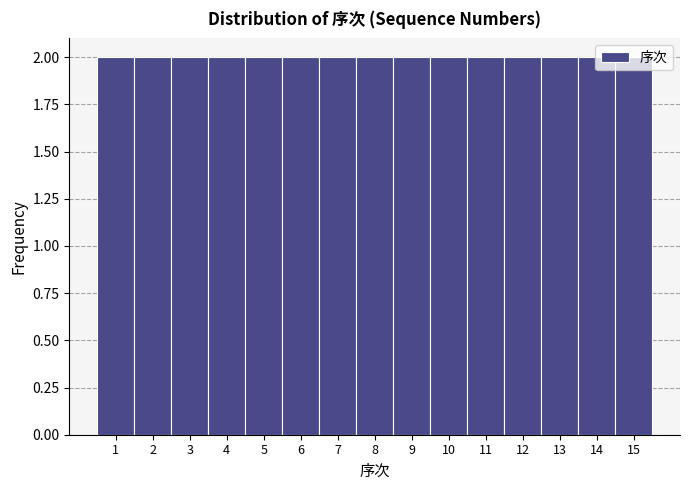

How tall is the bar that spans 1.5 to 2.5 on the x-axis? The values are not printed on the chart, so give them approximately, as read against the axis.

2